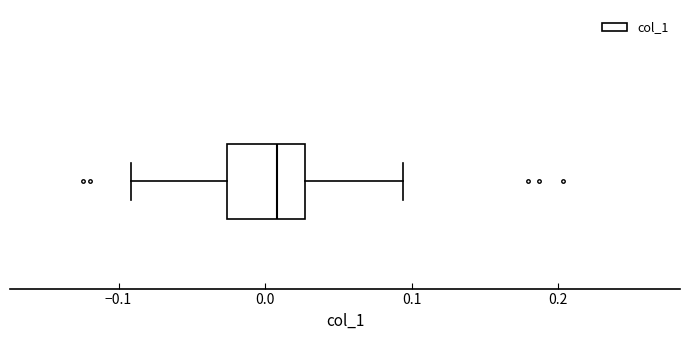

Transcribe this box plot: give where the median line is, the range the box spans, and where the two whiskers end, as read against the x-axis. The values are not printed on the chart, so give them approximately, as read against the axis.

median 0.01, box -0.03 to 0.03, whiskers -0.09 to 0.09